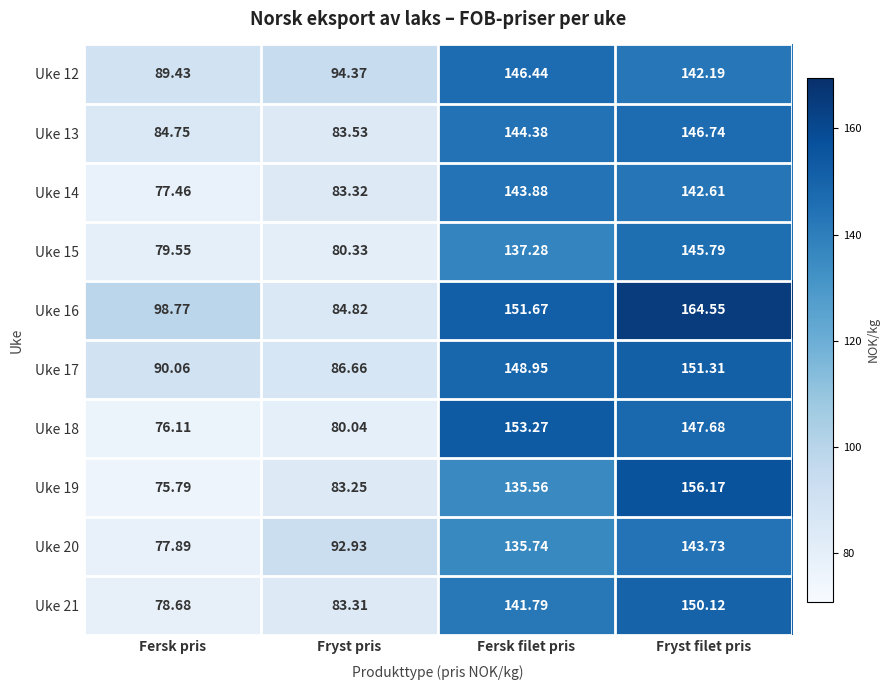

At which label is Uke 15 closest to 112?

Fersk filet pris